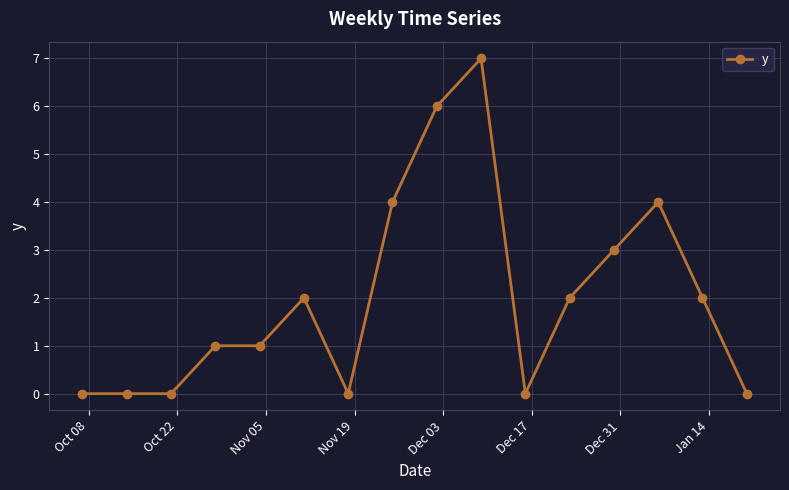

Reading left to right, list all the values displayed in this chart.

0	0	0	1	1	2	0	4	6	7	0	2	3	4	2	0